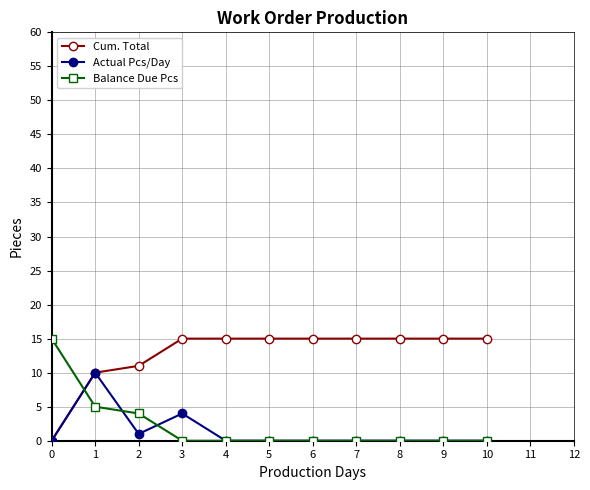

What is the sum of all Actual Pcs/Day values?

15